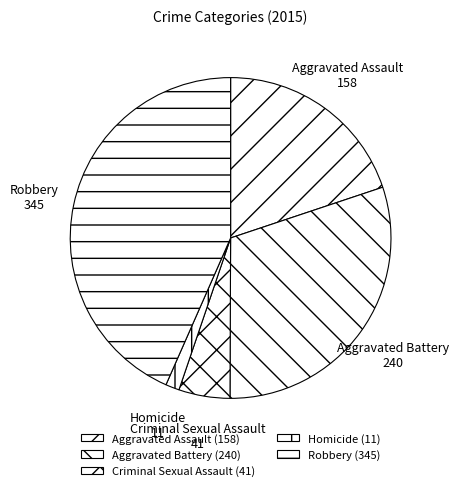

Is the sum of Aggravated Assault and Homicide greater than half?

No